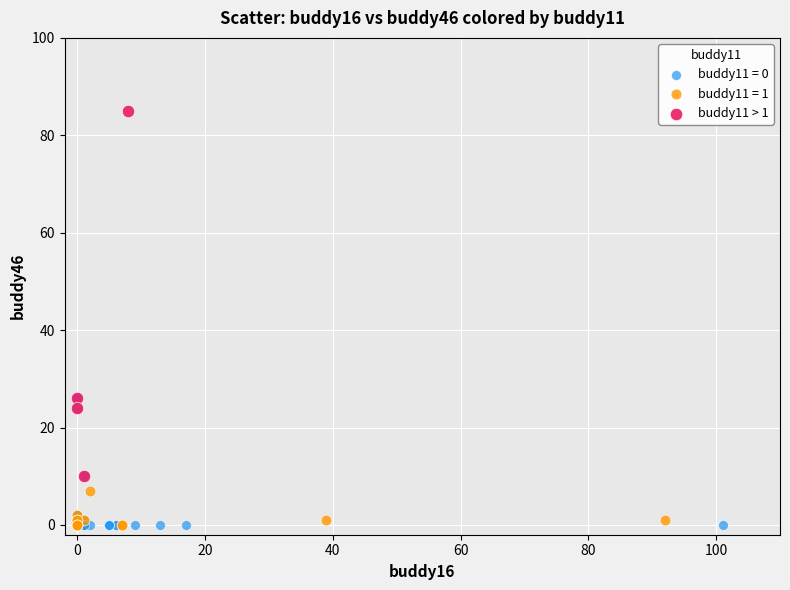

Which series reaches the maximum Y coordinate?

buddy11 > 1